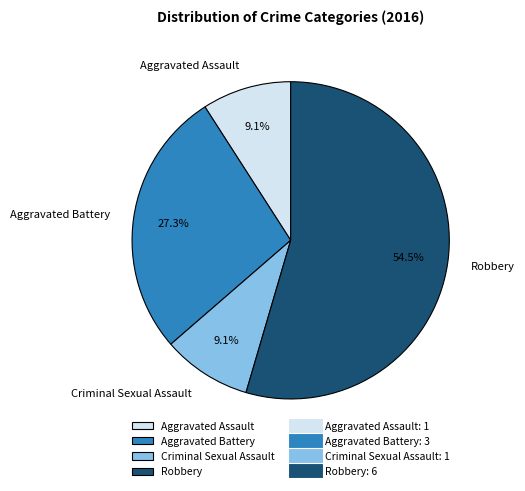

Which category has the biggest portion of the pie?

Robbery